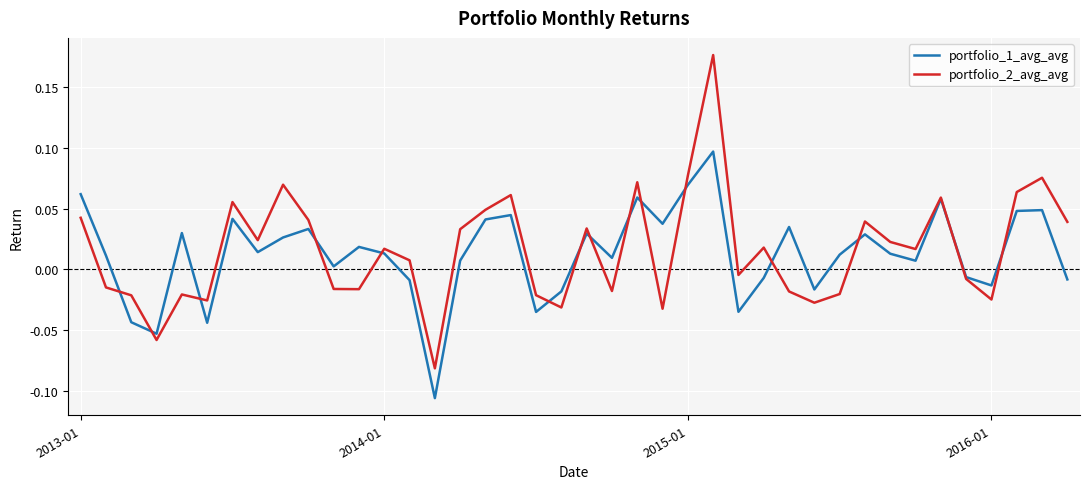

True or false: portfolio_1_avg_avg and portfolio_2_avg_avg intersect in this chart.

True